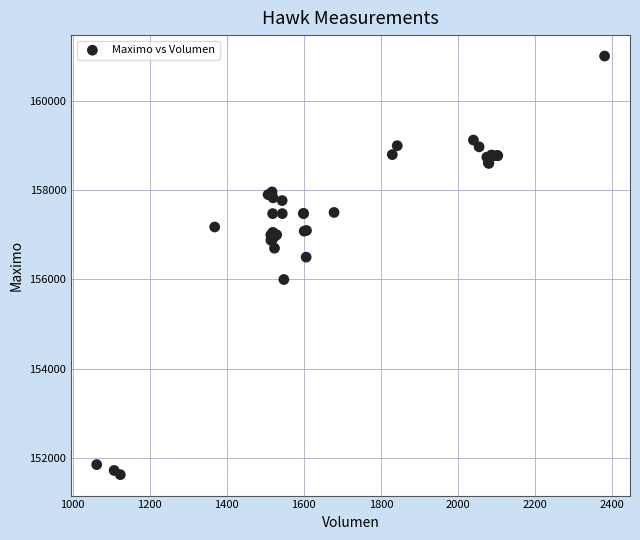

What Y value in the scatter plot is closest to 156316?

156500